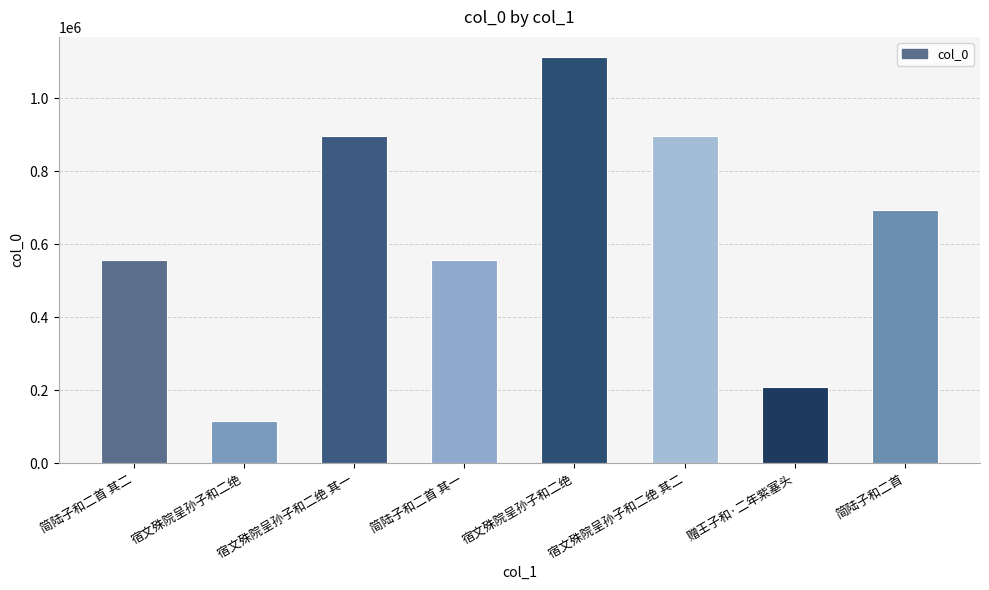

Between 简陆子和二首 其二 and 宿文殊院呈孙子和二绝, which is larger?

简陆子和二首 其二